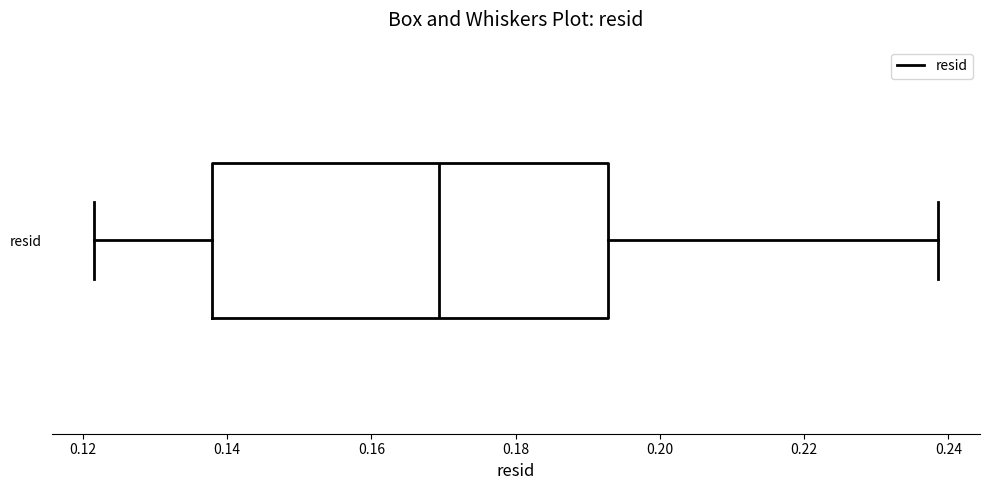

Read this box plot against the x-axis: the position of the median line, the range covered by the box, and the ends of both whiskers. The values are not printed on the chart, so give them approximately, as read against the axis.

median 0.170, box 0.138 to 0.192, whiskers 0.122 to 0.238